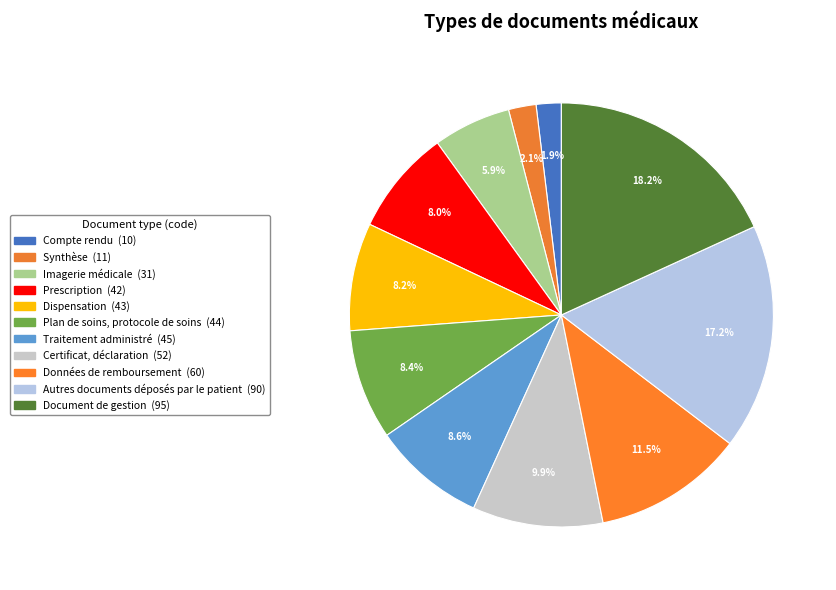

Do Synthèse and Imagerie médicale together represent more than half of the pie?

No